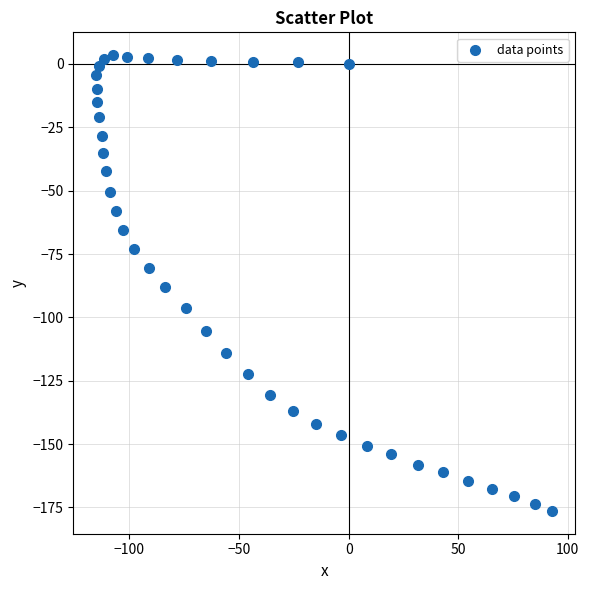

What is the range of Y values (max minus min)?

179.9